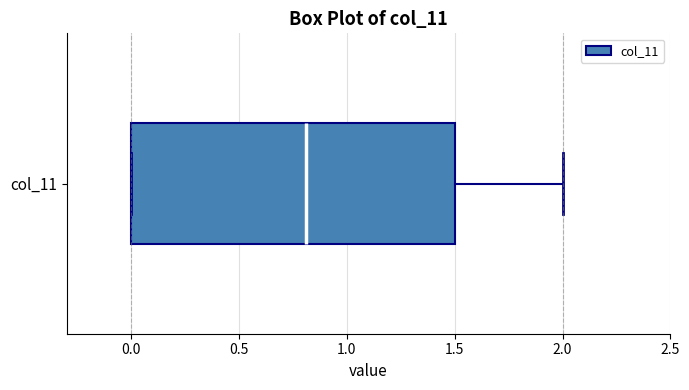

Read this box plot against the x-axis: the position of the median line, the range covered by the box, and the ends of both whiskers. The values are not printed on the chart, so give them approximately, as read against the axis.

median 0.8, box 0.0 to 1.5, whiskers 0.0 to 2.0